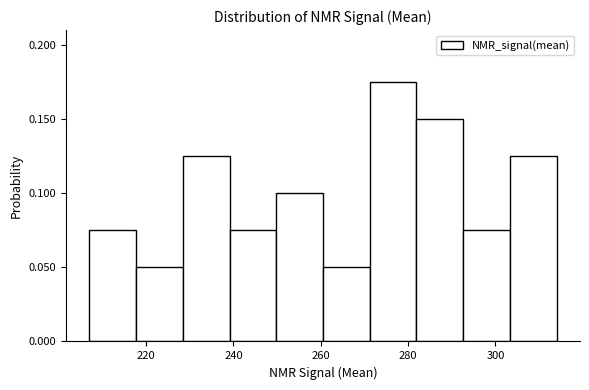

Reading left to right, list every bar in this chart as the range it spans on the x-axis followed by its height. Neither the bar edges nor the heights are printed on the chart, so give them approximately, as read against the axes.

206 to 218: 0.075
218 to 228: 0.050
228 to 240: 0.125
240 to 250: 0.075
250 to 260: 0.100
260 to 272: 0.050
272 to 282: 0.175
282 to 292: 0.150
292 to 304: 0.075
304 to 314: 0.125